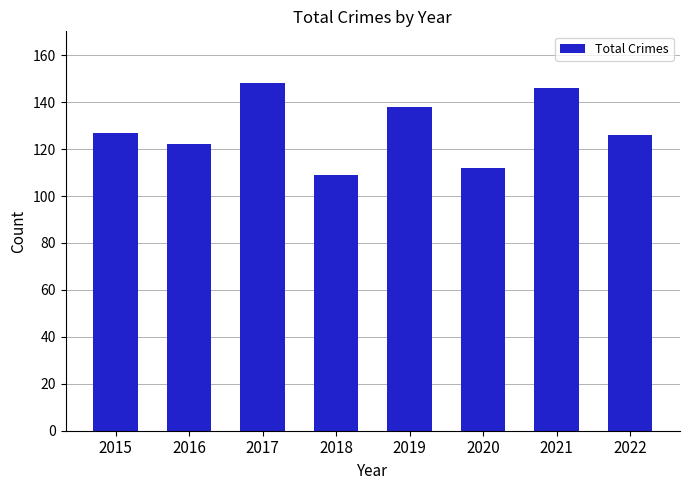

What is the sum of the values at 2018 and 2015?

236